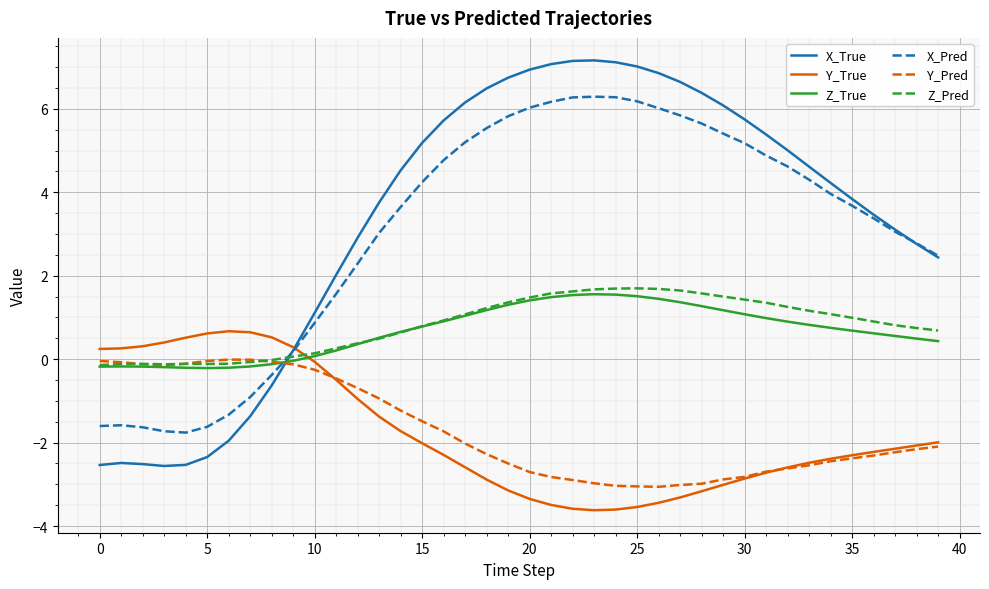

How many intersections are there between Z_Pred and X_Pred?

1